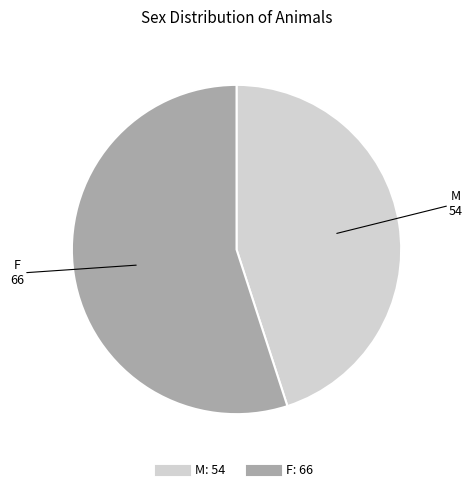

Is the sum of F and M greater than half?

Yes